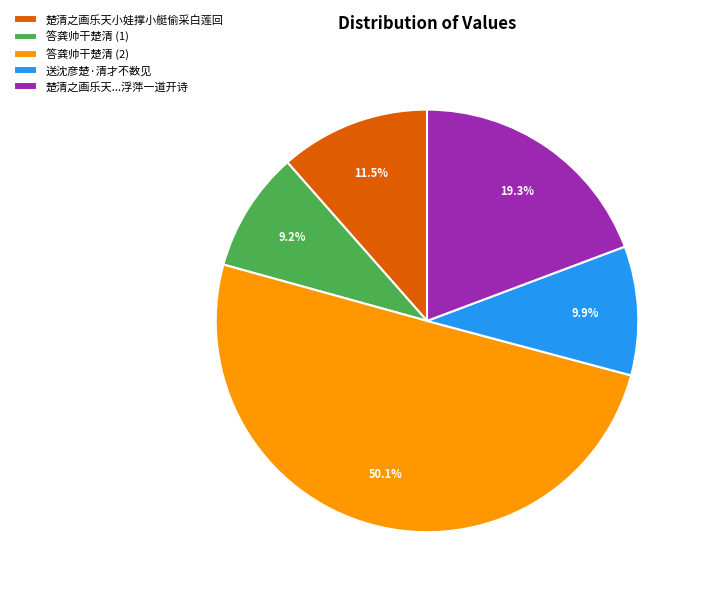

What portion of the pie excludes 答龚帅干楚清 (2)?

49.9%